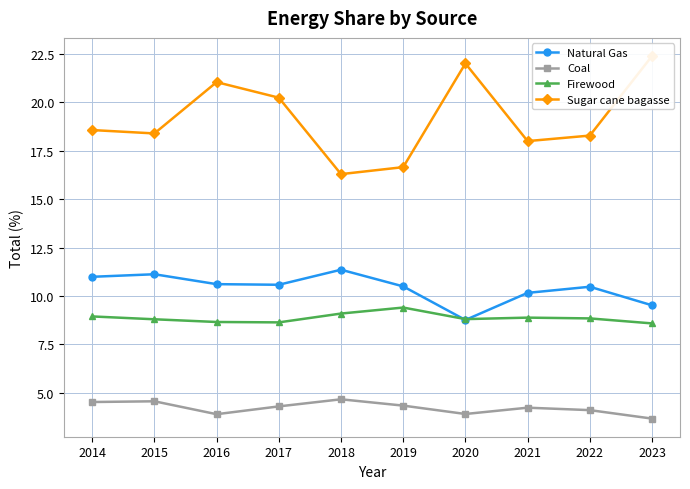

True or false: Coal and Firewood intersect in this chart.

False